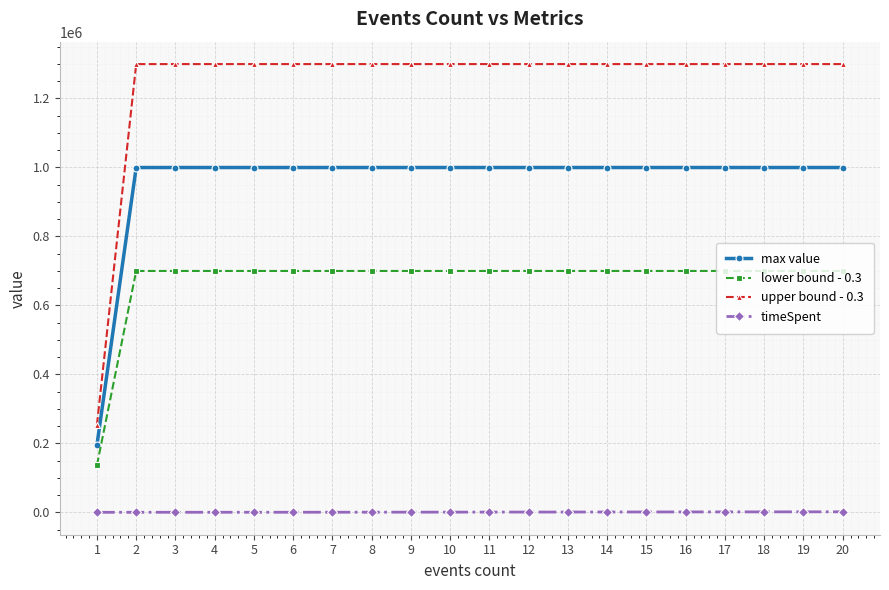

What is the average value of the timeSpent series?

619.6